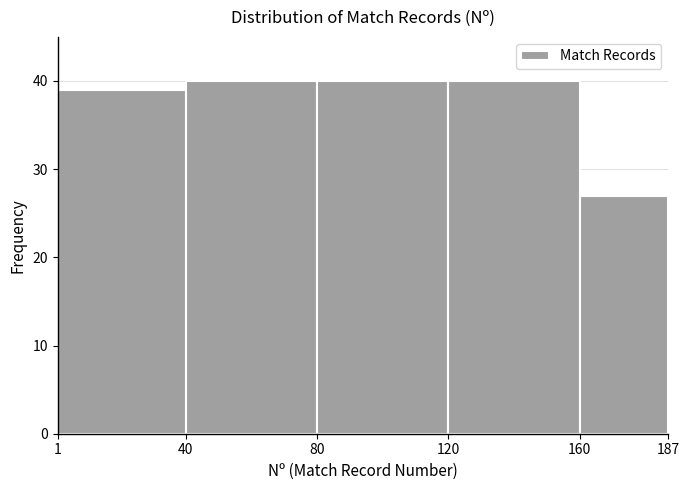

How tall is the bar that spans 80 to 120 on the x-axis? The values are not printed on the chart, so give them approximately, as read against the axis.

40